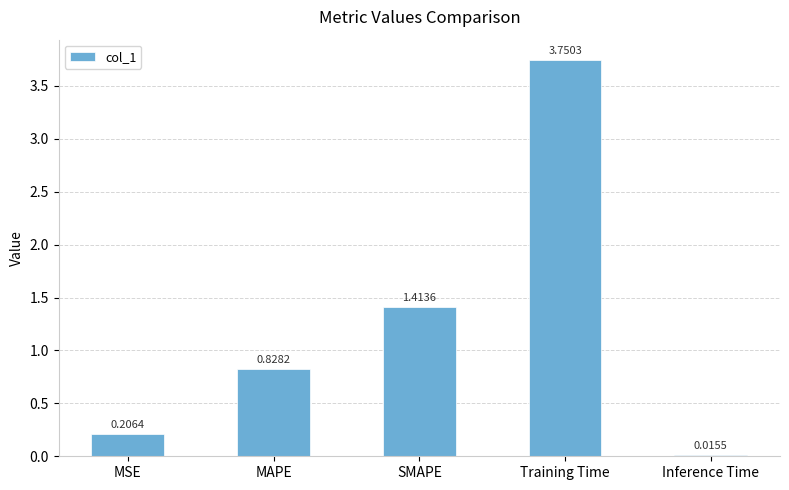

Are the bars horizontal?

No